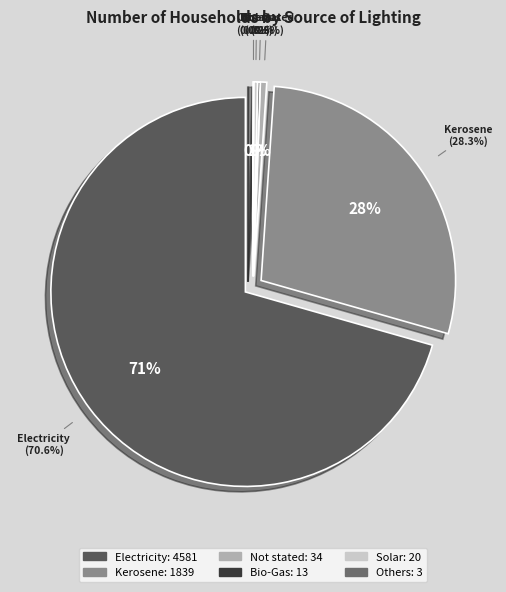

What is the change in value from Electricity to Others?

-4578